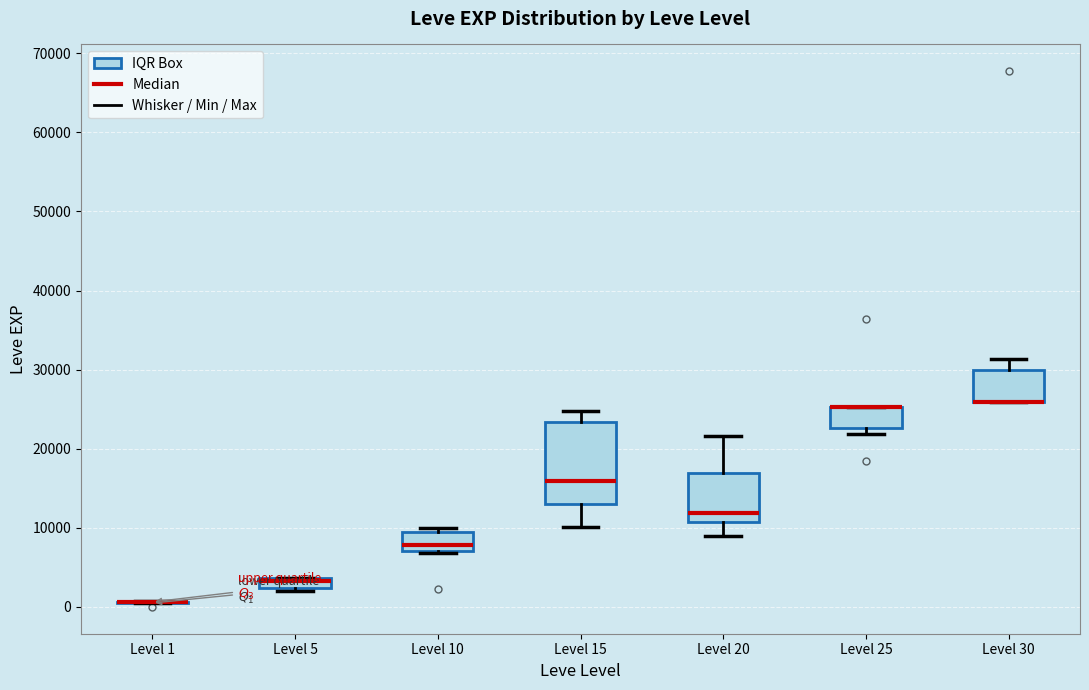

Where is the upper edge of the box for Level 5 on the y-axis? The values are not printed on the chart, so give them approximately, as read against the axis.

4000